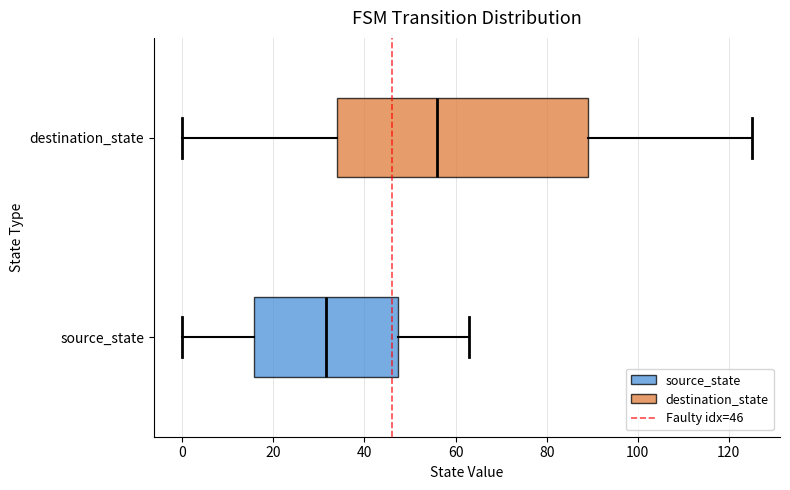

Where does the left whisker of the box for source_state end on the x-axis? The values are not printed on the chart, so give them approximately, as read against the axis.

0